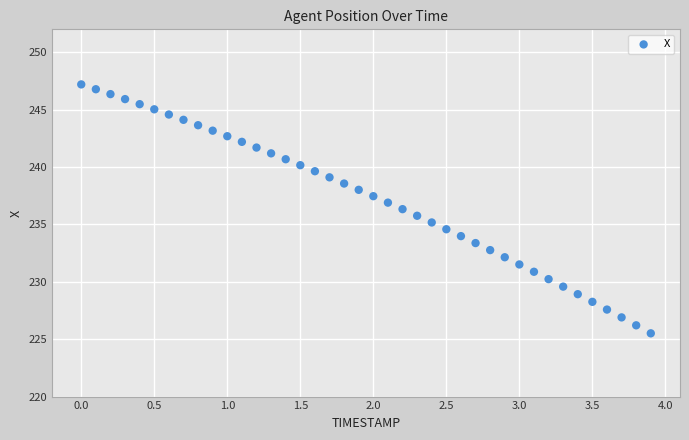

What is the range of X values (max minus min)?

3.9